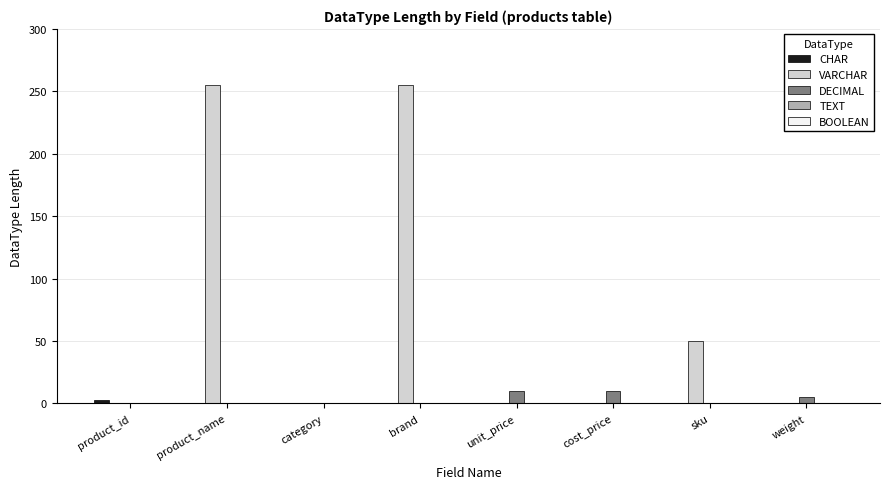

Is the value of CHAR at category greater than the value of VARCHAR at sku?

No